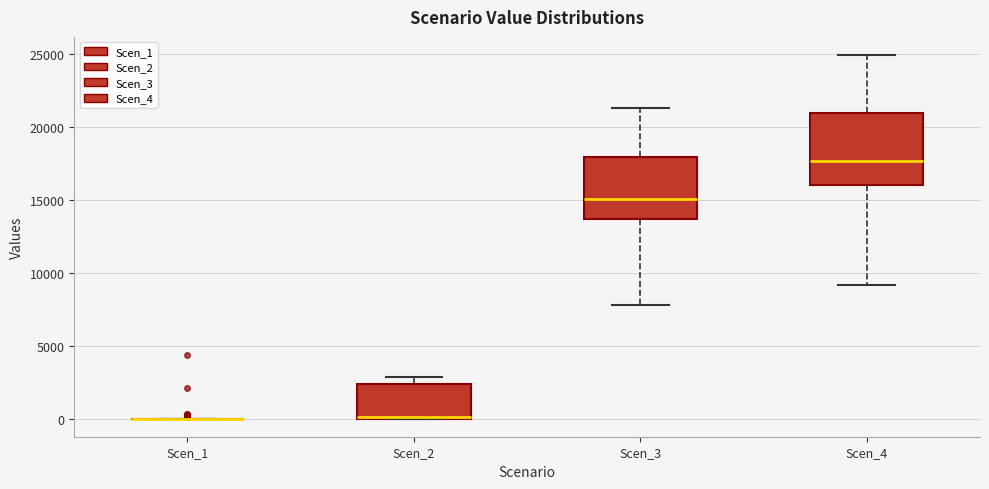

Reading left to right, read every box against the y-axis: the position of its median line, the range the box covers, and the ends of its whiskers. The values are not printed on the chart, so give them approximately, as read against the axis.

Scen_1: box collapsed to a line at 0, whiskers 0 to 0
Scen_2: median 0, box 0 to 2500, whiskers 0 to 3000
Scen_3: median 15000, box 13500 to 18000, whiskers 8000 to 21500
Scen_4: median 17500, box 16000 to 21000, whiskers 9000 to 25000